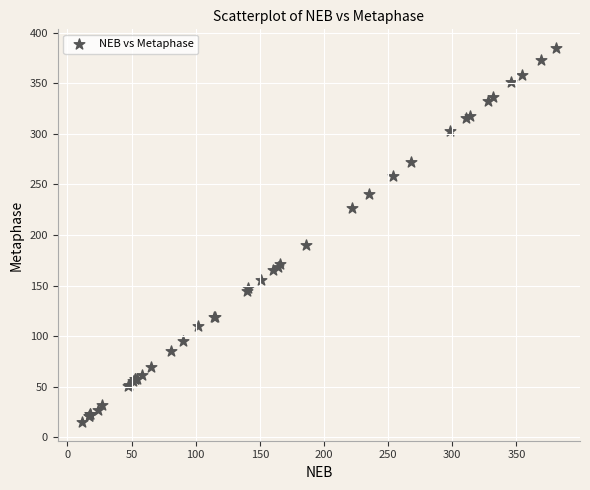

What Y value in the scatter plot is closest to 200?

190